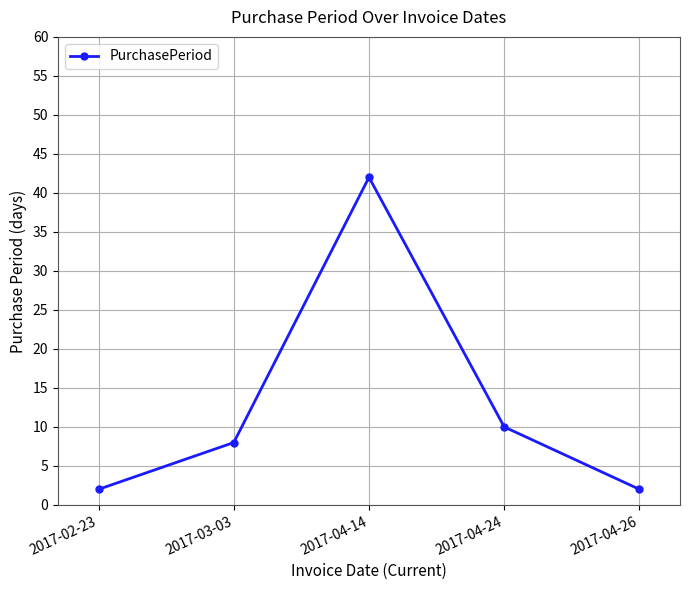

Reading left to right, what are all the values shown in this chart?

2	8	42	10	2